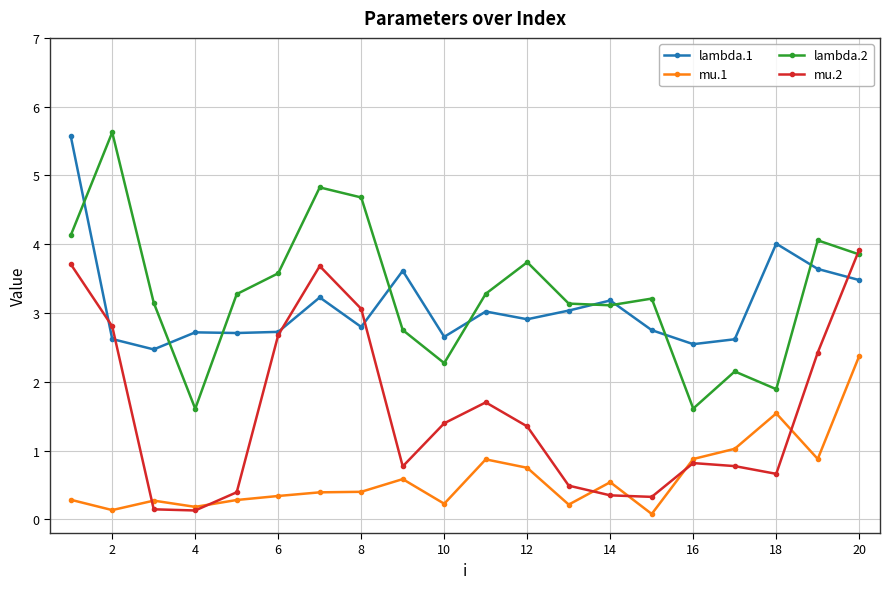

True or false: mu.2 has more than 2 points higher than both neighbors.

True